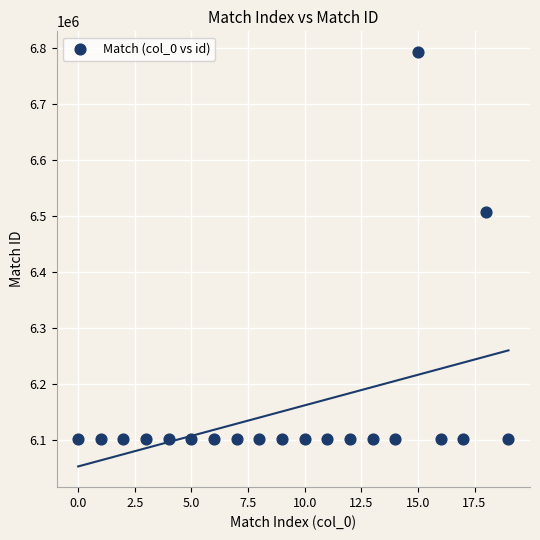

What is the range of Y values (max minus min)?

690279